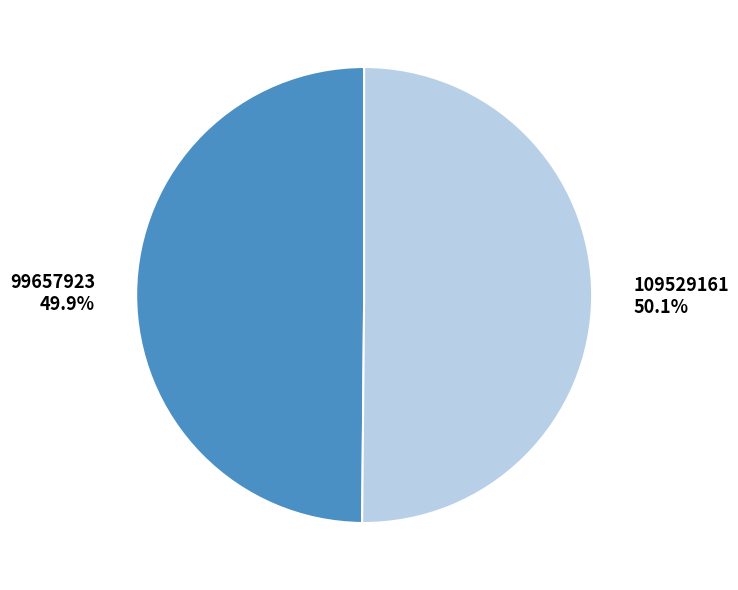

How many segments does this pie chart have?

2